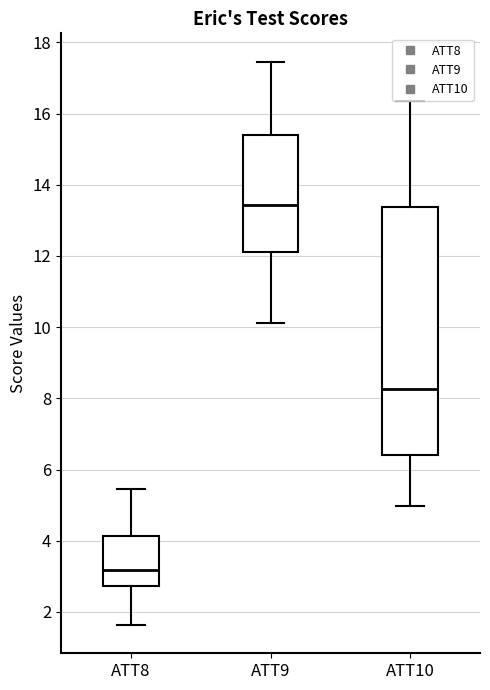

Which box is the tallest, from its lower edge to its upper edge?

ATT10